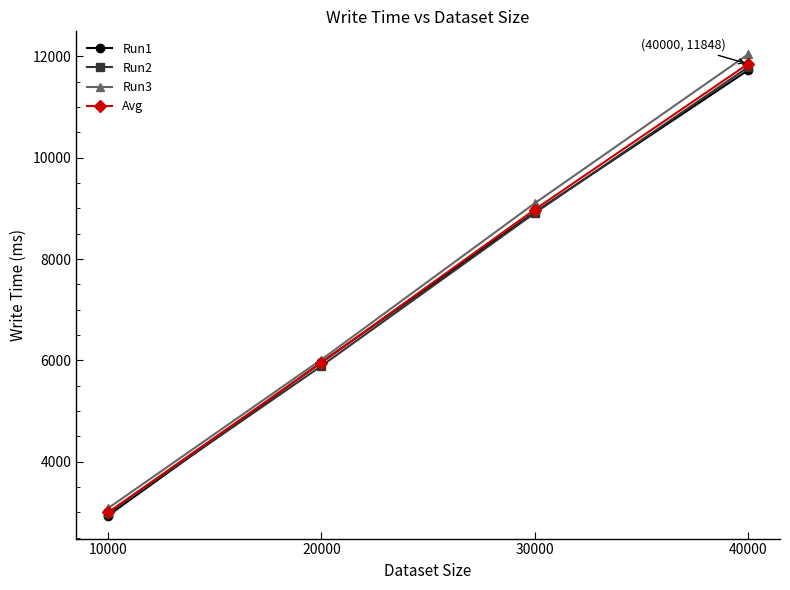

At which category is the sum across all series the highest?

40000